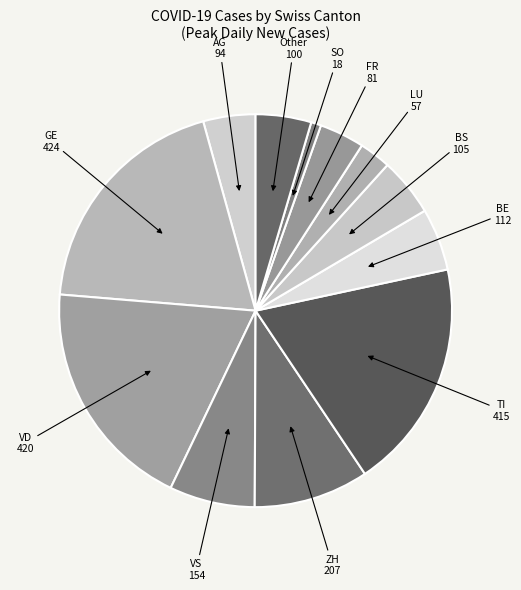

Do BS and VS together represent more than half of the pie?

No